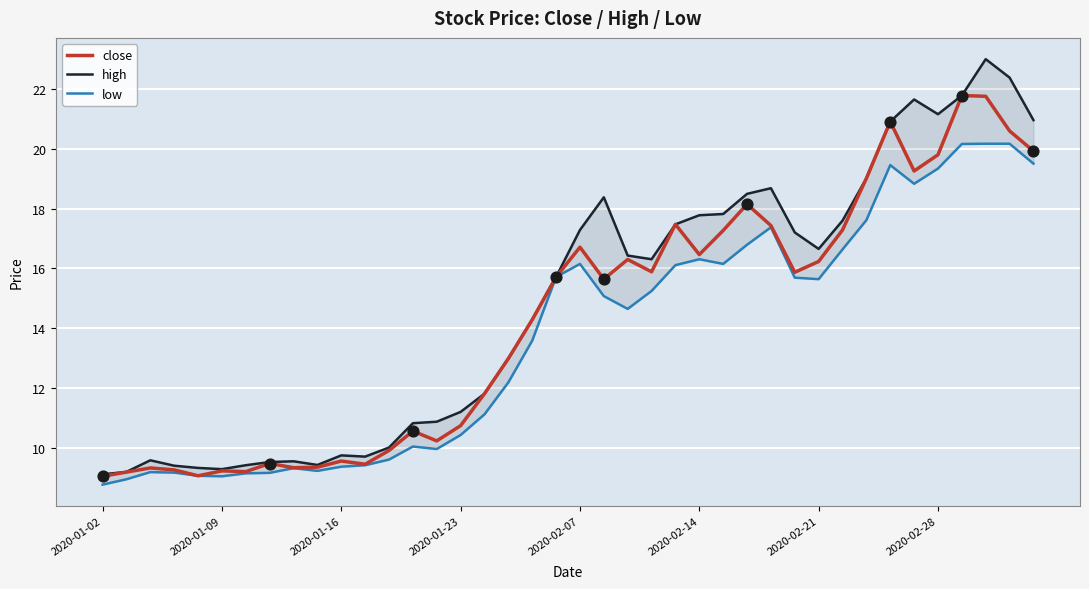

What are all the series names shown in the legend?

close, high, low